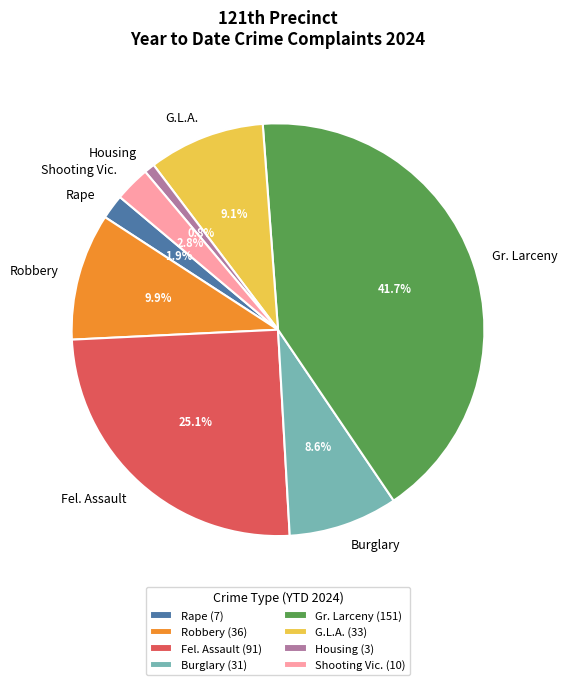

What portion of the pie excludes Housing?

99.2%